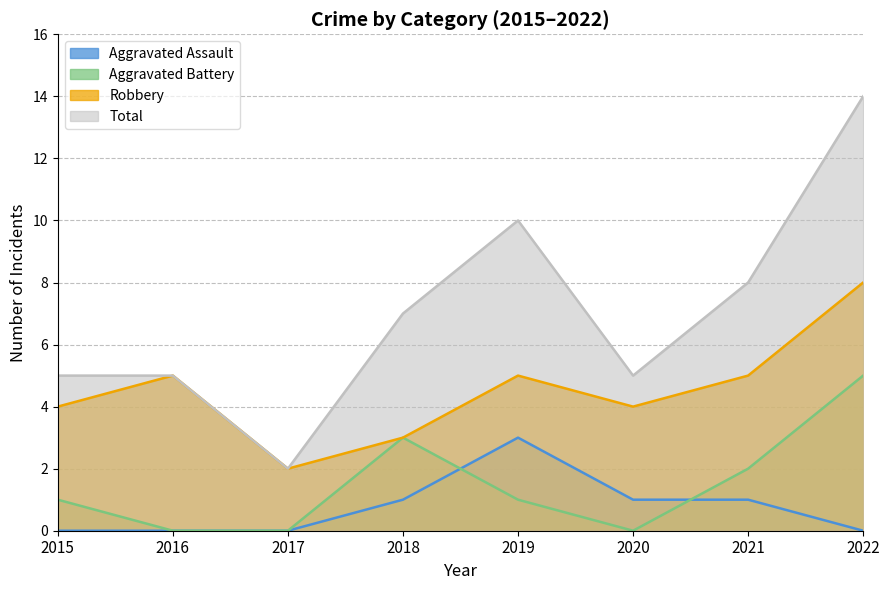

Where is Aggravated Assault nearest to the value 1?

2018